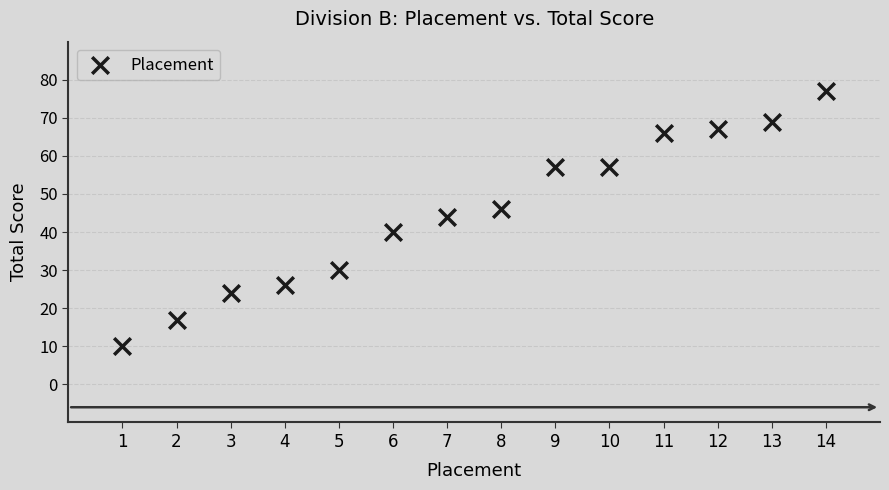

What is the range of Y values (max minus min)?

67